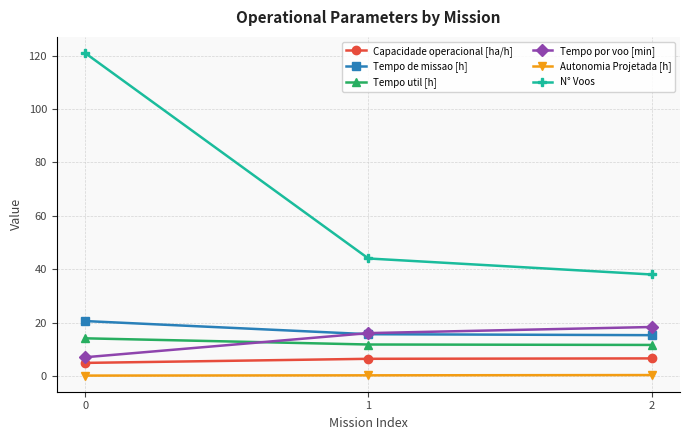

Which series has the largest range (max minus min)?

N° Voos